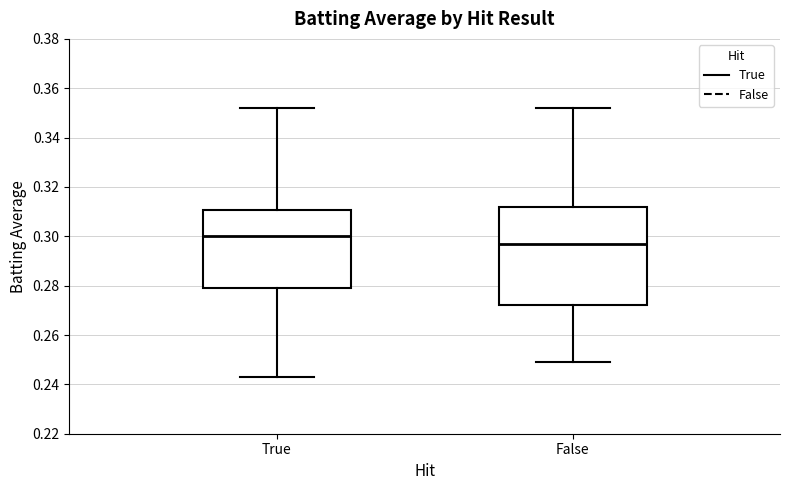

Which box is the tallest, from its lower edge to its upper edge?

False